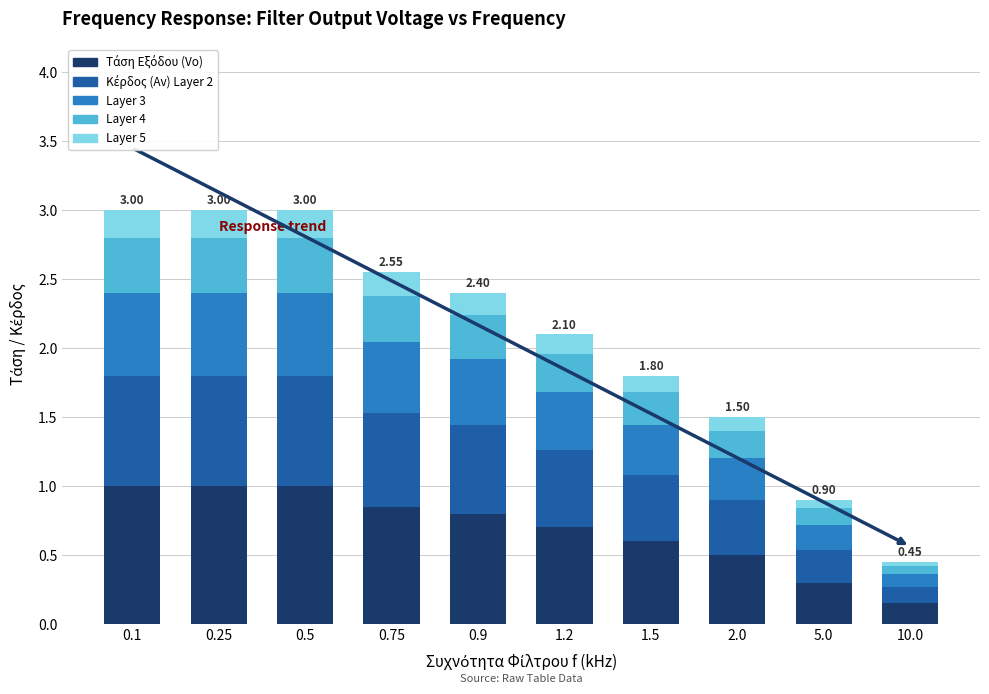

What is the sum of all Τάση Εξόδου (Vo) values?

6.9